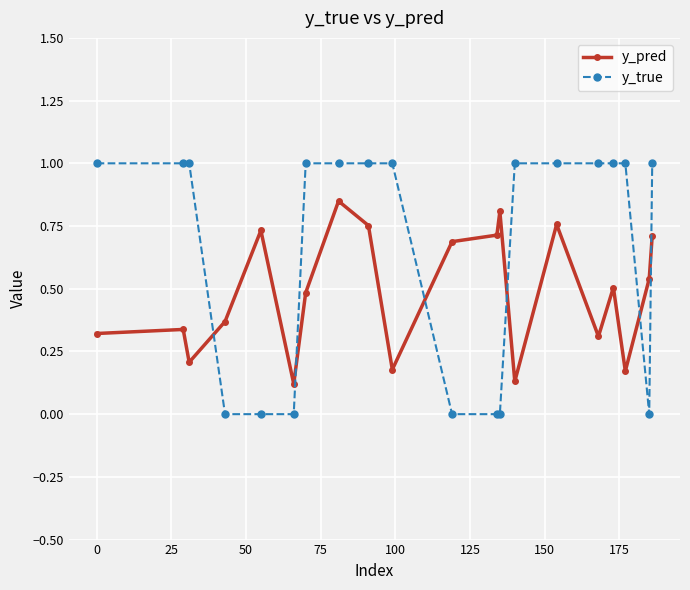

Rank the series by their average value, from lowest to highest.

y_pred, y_true